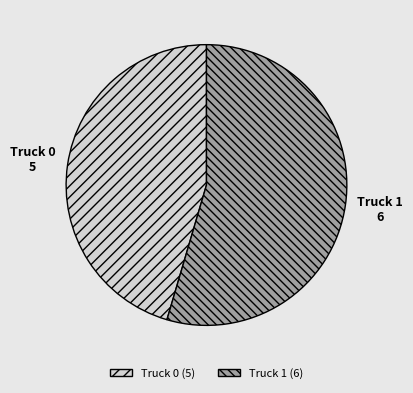

Does Truck 0 account for over 50% of the chart?

No